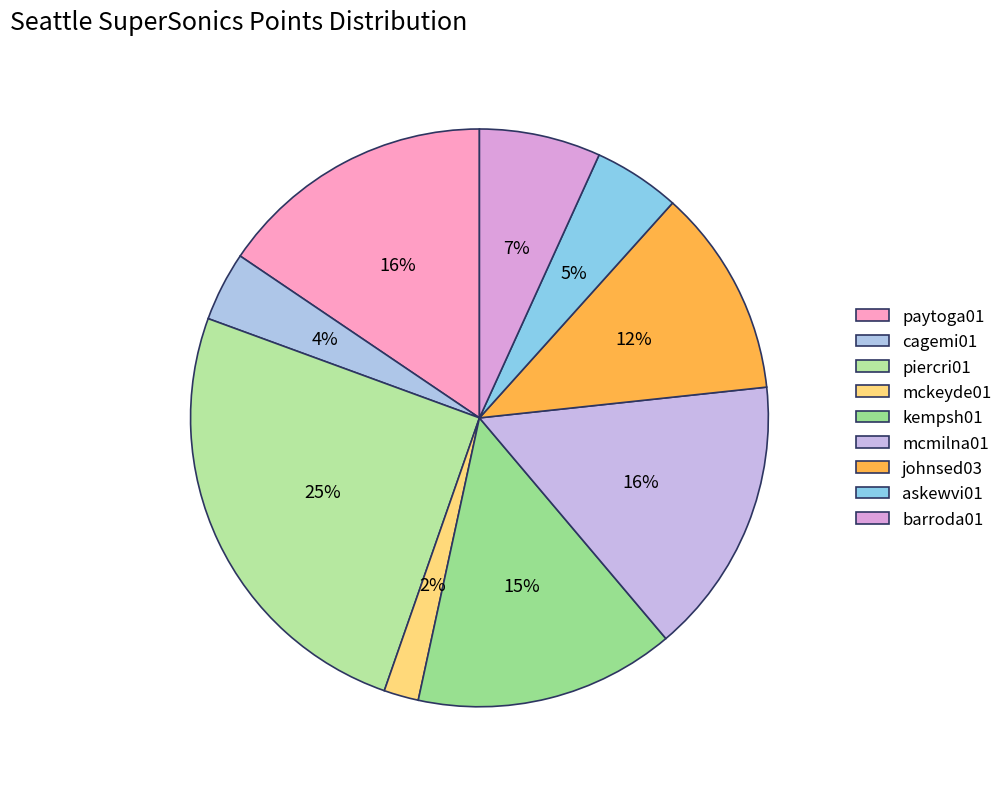

Is it true that mcmilna01 is 22% of the pie?

False